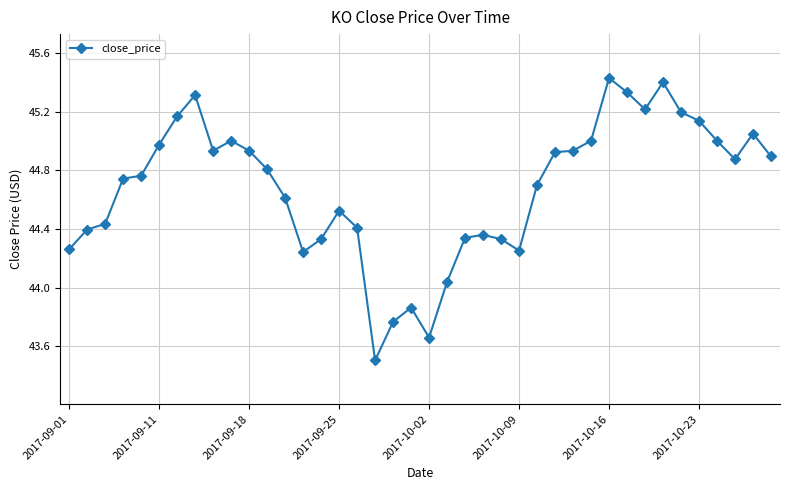

Does the chart display data point markers on the line(s)?

Yes